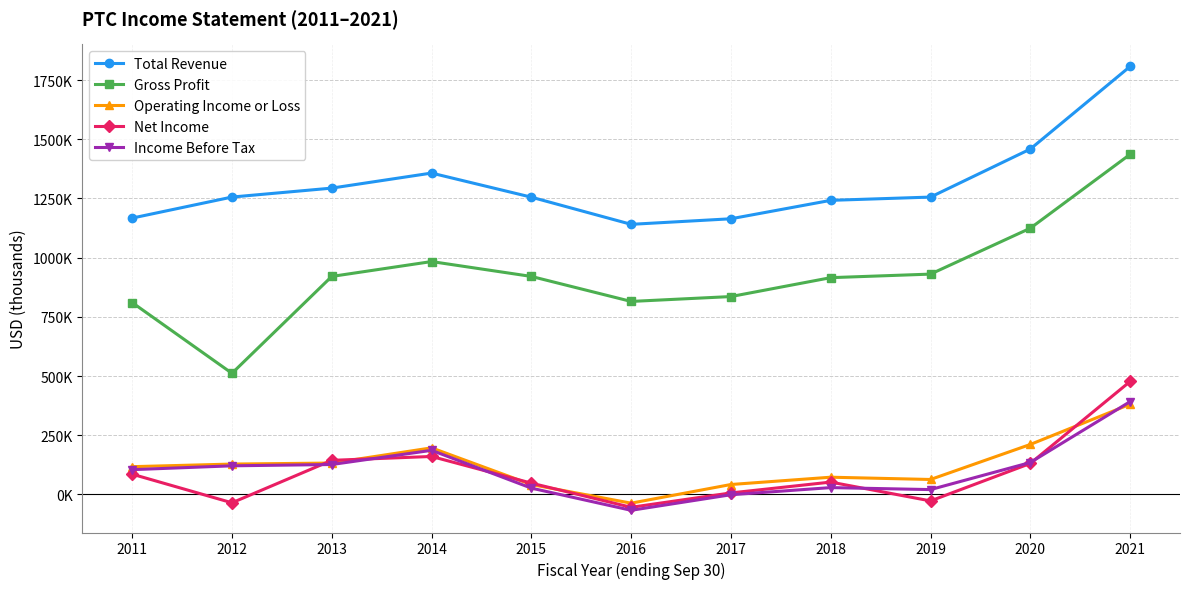

What is the value of the Income Before Tax point at the 3rd from the left?

126200